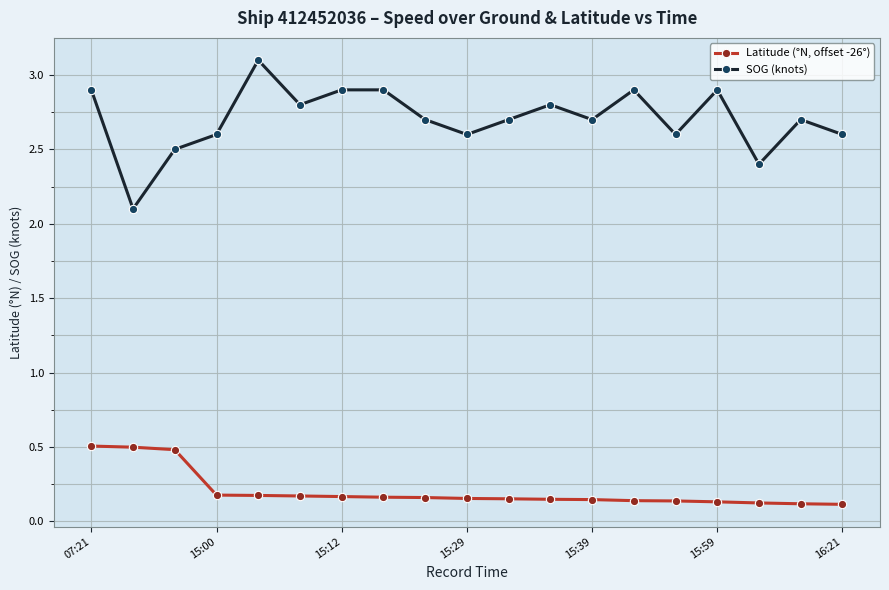

True or false: Latitude (°N, offset -26°) and SOG (knots) cross at least once.

False